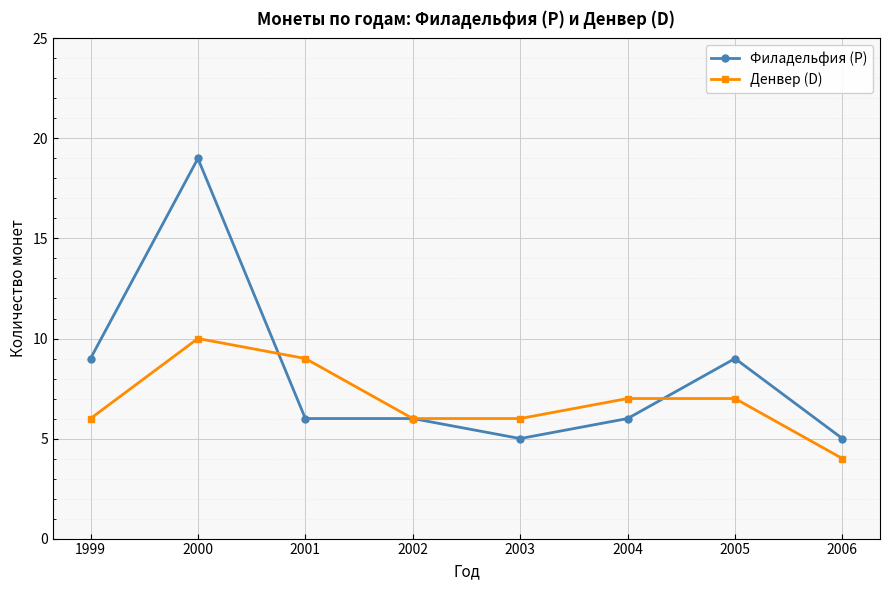

Reading right to left, transcribe all the data shown in this chart.

Филадельфия (P): 5	9	6	5	6	6	19	9
Денвер (D): 4	7	7	6	6	9	10	6